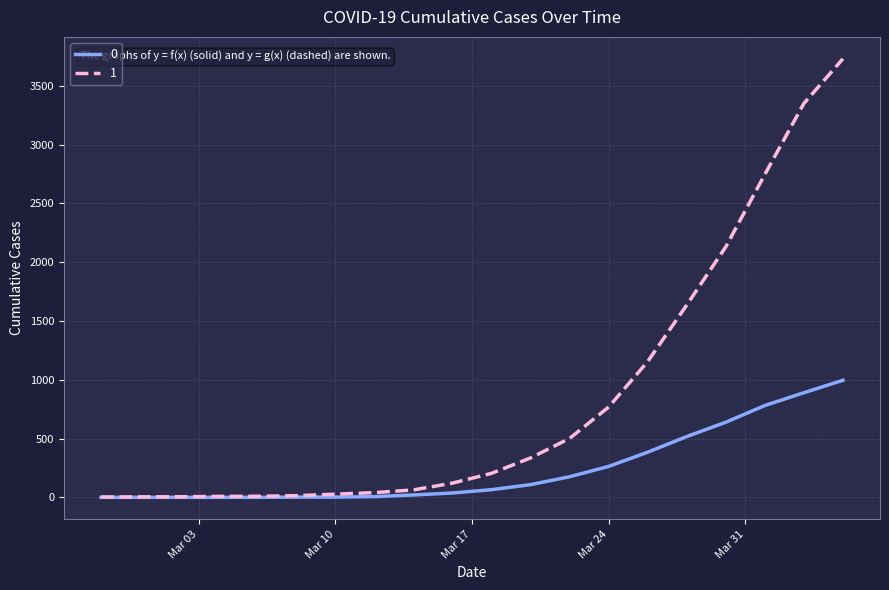

Which series has the largest range (max minus min)?

1